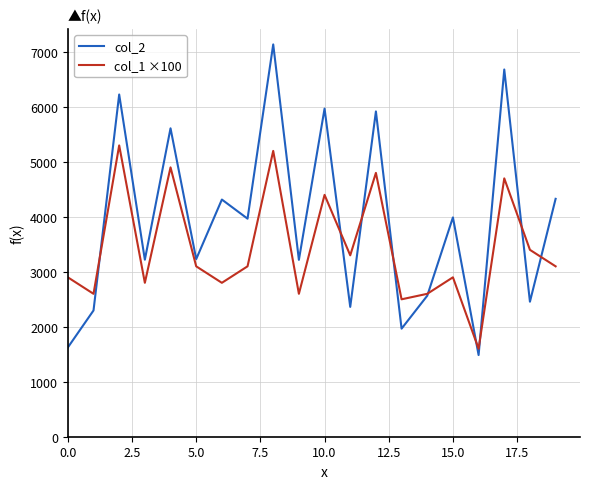

Rank the series by their maximum value, from highest to lowest.

col_2, col_1 ×100